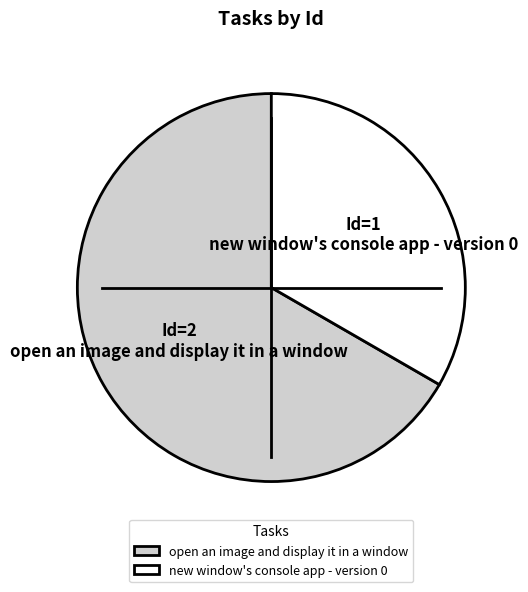

The open an image and display it in a window slice represents 67% of the pie. True or false?

True